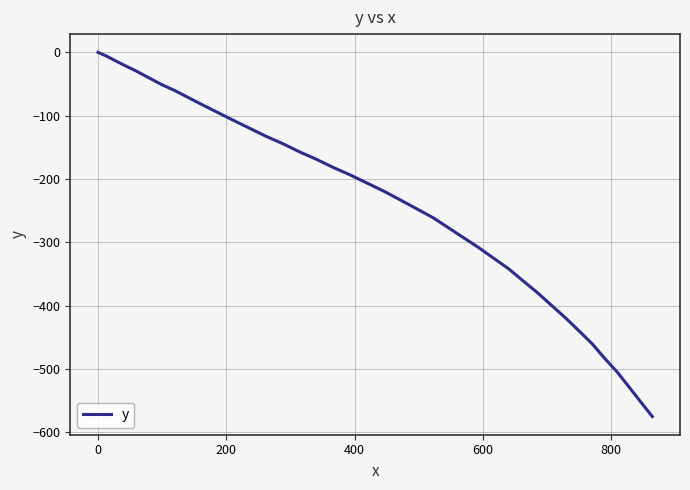

What is the minimum value shown in the chart?

-575.3